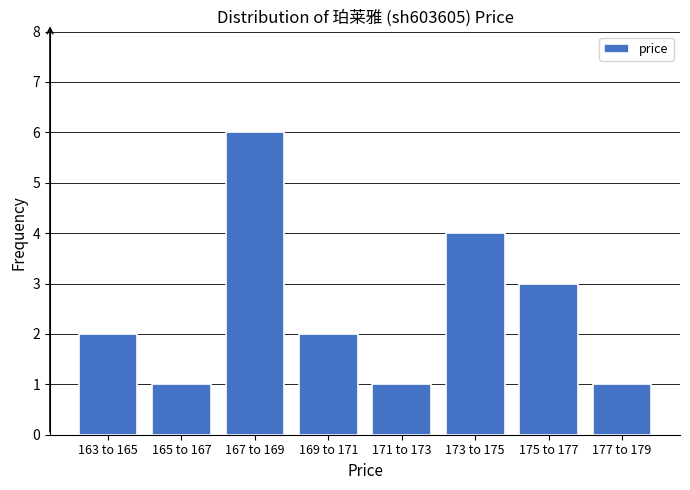

Reading left to right, transcribe all the data shown in this chart.

163 to 165=2	165 to 167=1	167 to 169=6	169 to 171=2	171 to 173=1	173 to 175=4	175 to 177=3	177 to 179=1